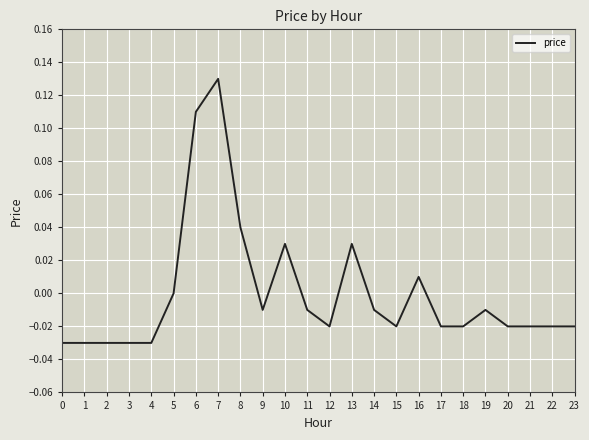

Which category has the highest value across all series?

7